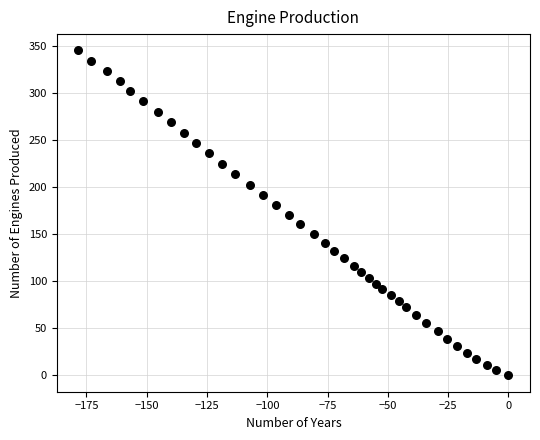

What is the range of Y values (max minus min)?

345.6